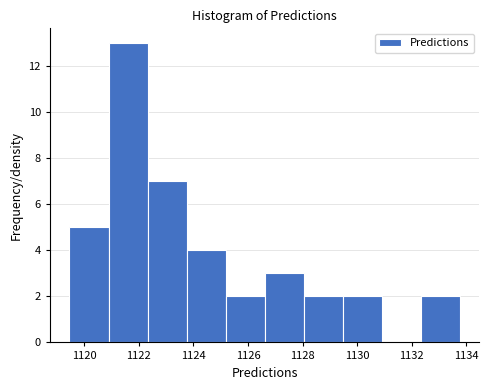

Over which range of the x-axis is the bar tallest?

1120.8 to 1122.4